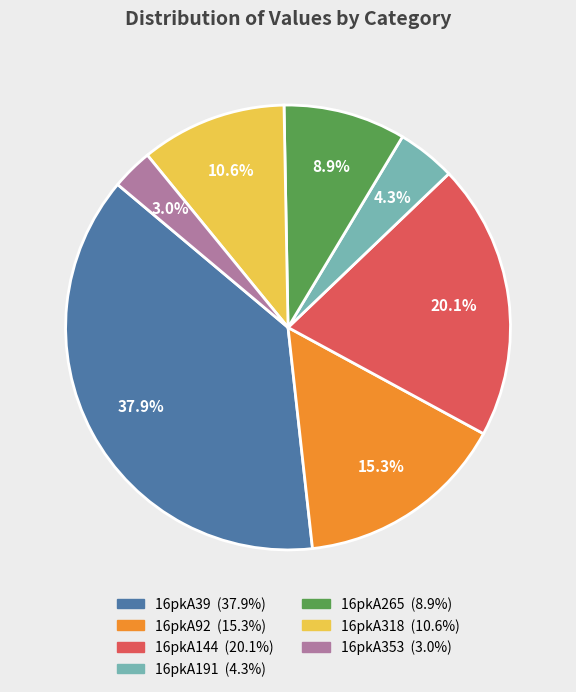

To the nearest percent, what is the difference between the 16pkA318 and 16pkA39 slice percentages?

27%